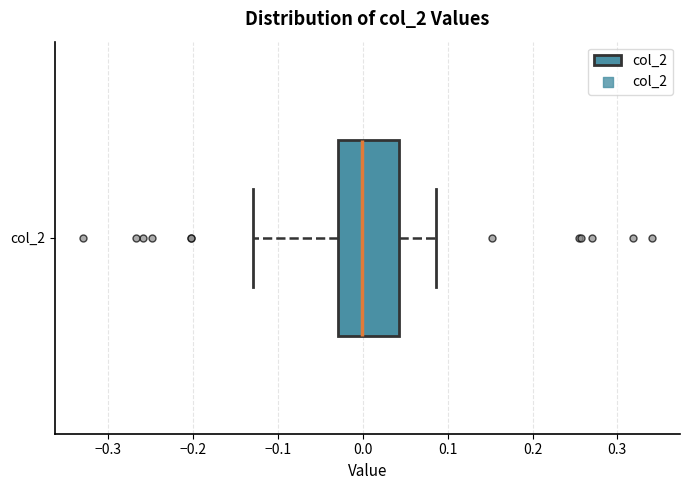

Transcribe this box plot: give where the median line is, the range the box spans, and where the two whiskers end, as read against the x-axis. The values are not printed on the chart, so give them approximately, as read against the axis.

median 0.00, box -0.03 to 0.04, whiskers -0.13 to 0.09